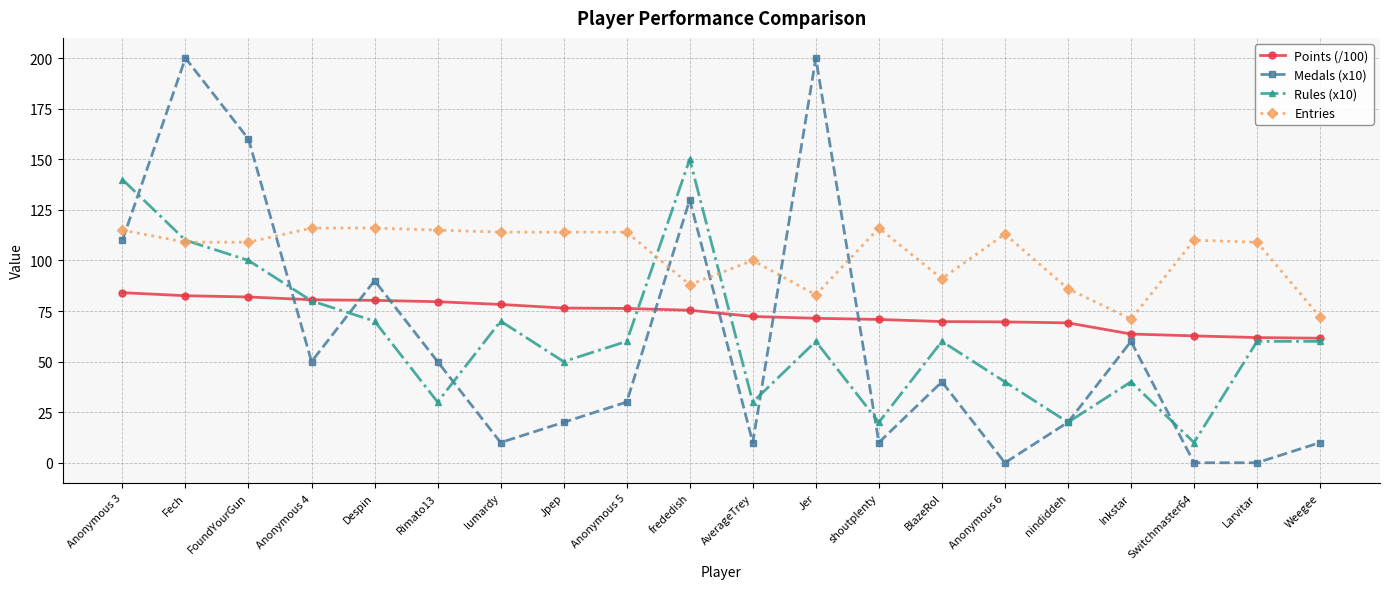

True or false: Points (/100) has a value of 80.3 at Despin.

True